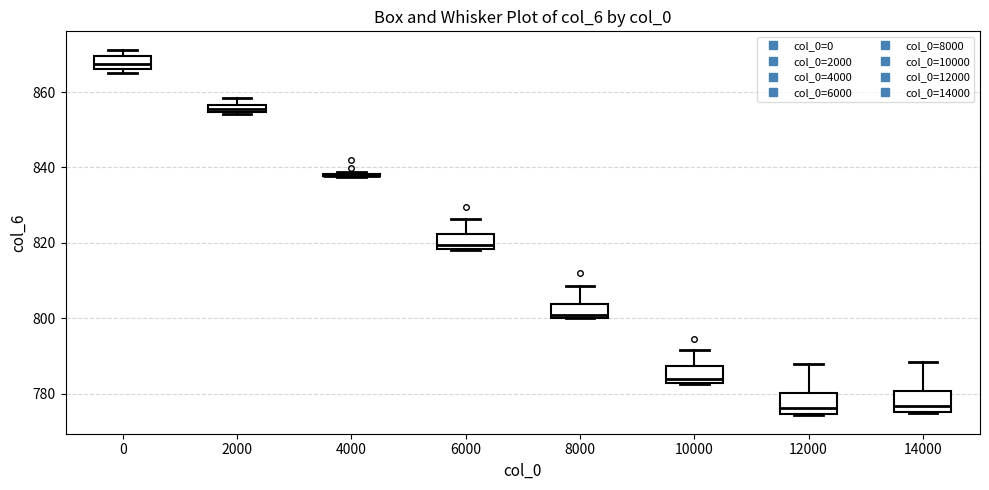

Where is the lower edge of the box at x = 14000 on the y-axis? The values are not printed on the chart, so give them approximately, as read against the axis.

776